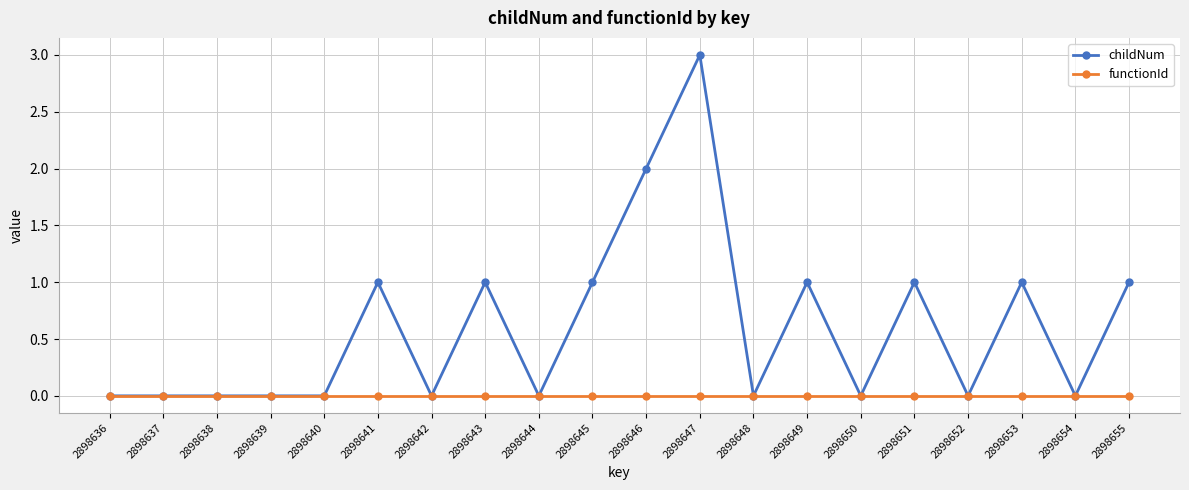

What are all the series names shown in the legend?

childNum, functionId